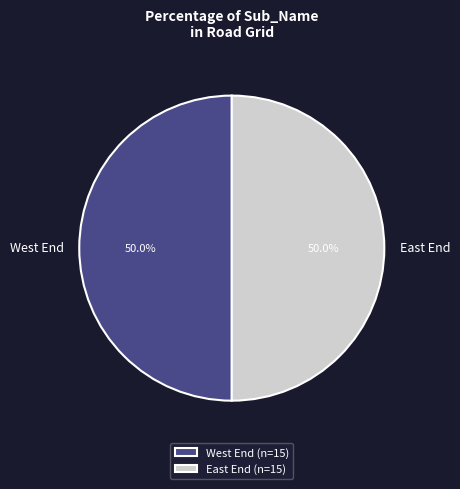

Approximately how many times larger is the value at East End compared to West End?

1.0